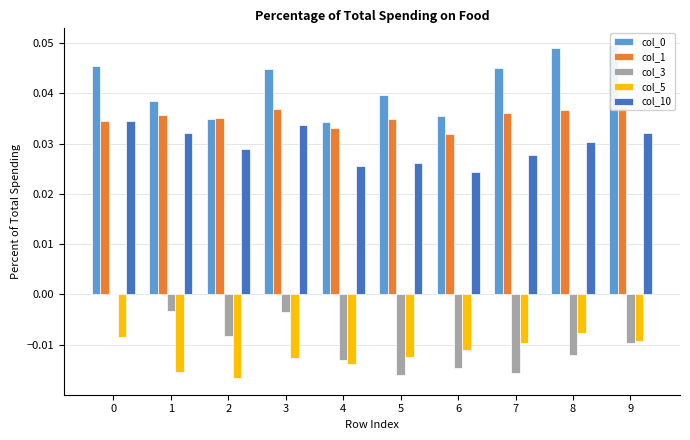

Which has a higher value, 2 or 3?

3